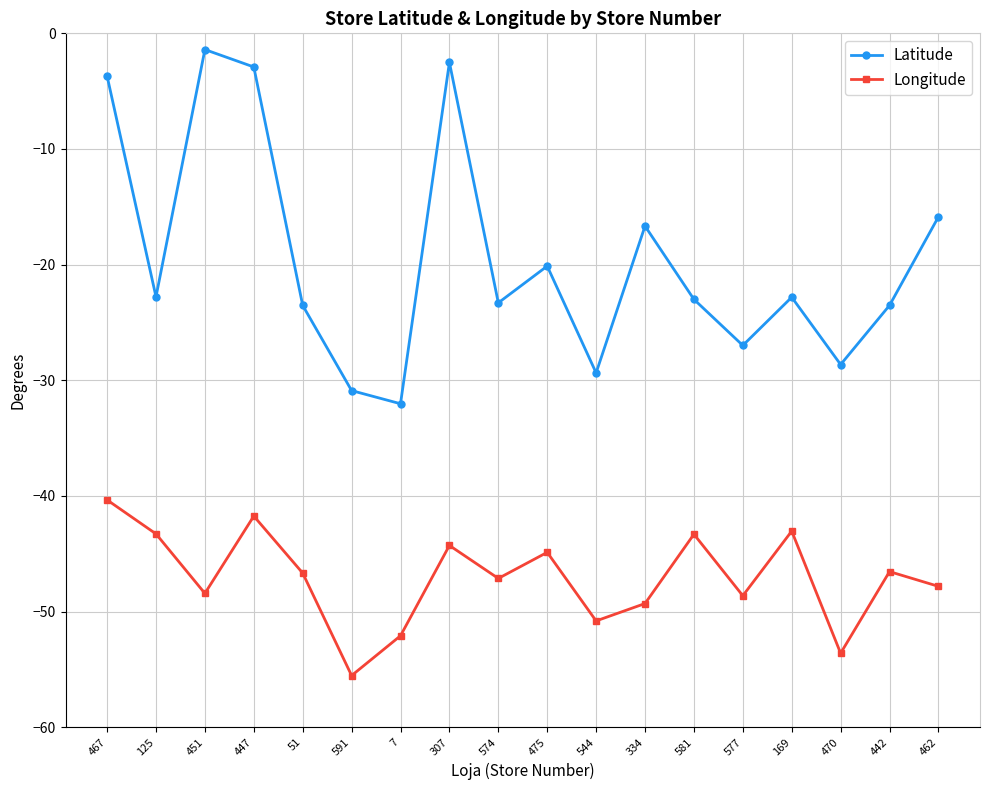

List the series in order of their peak value, lowest first.

Longitude, Latitude